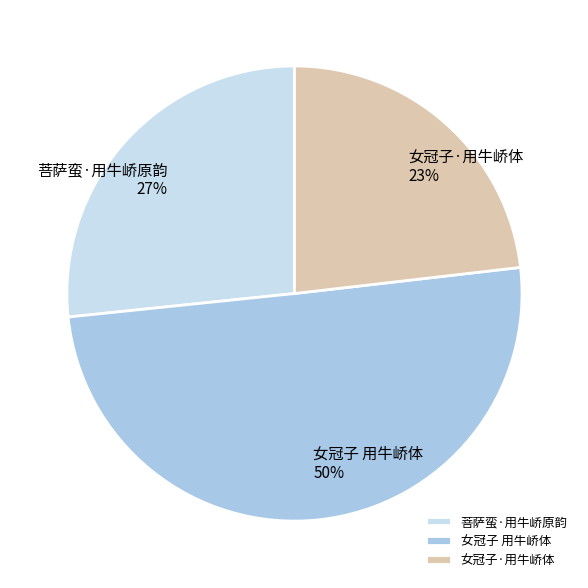

Does 女冠子·用牛峤体 account for over 50% of the chart?

No